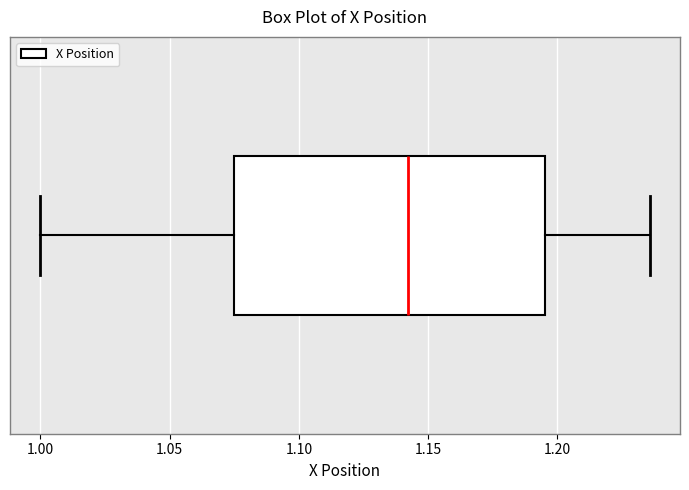

Transcribe this box plot: give where the median line is, the range the box spans, and where the two whiskers end, as read against the x-axis. The values are not printed on the chart, so give them approximately, as read against the axis.

median 1.140, box 1.075 to 1.195, whiskers 1.000 to 1.235